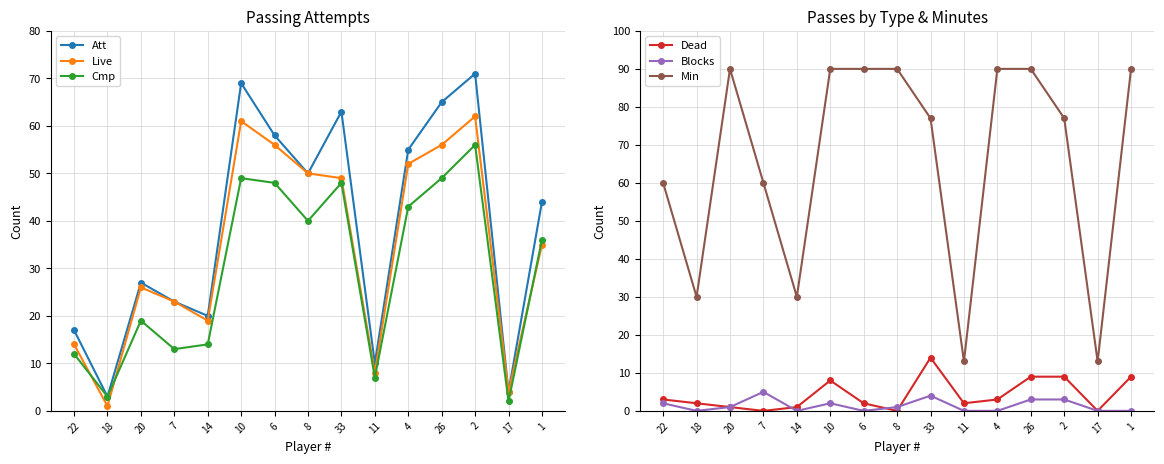

List the series in order of their peak value, highest first.

Min, Att, Live, Cmp, Dead, Blocks